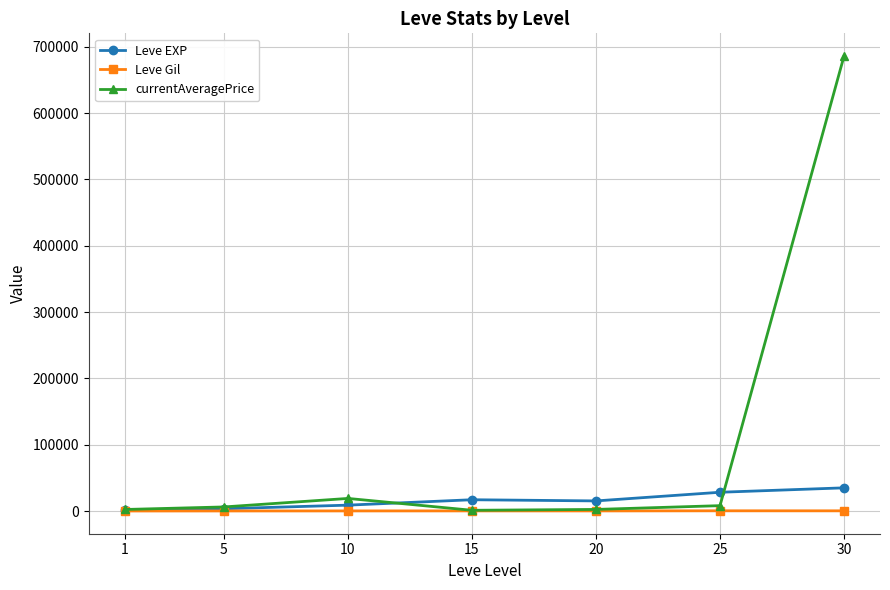

Which series has the widest spread of values?

currentAveragePrice